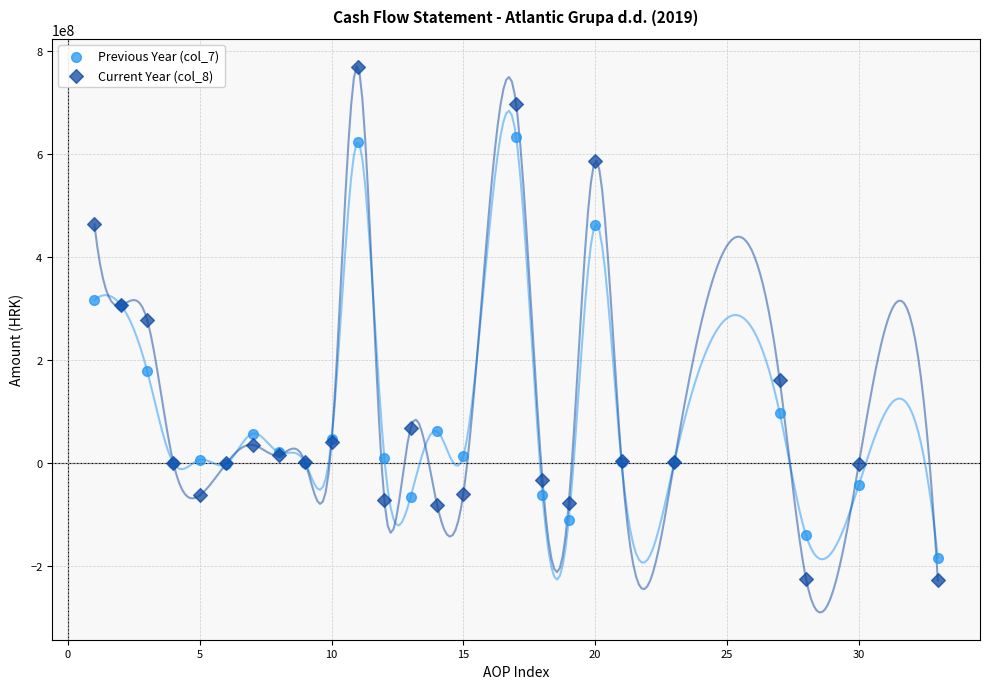

Which series has the widest spread of Y values?

Current Year (col_8)